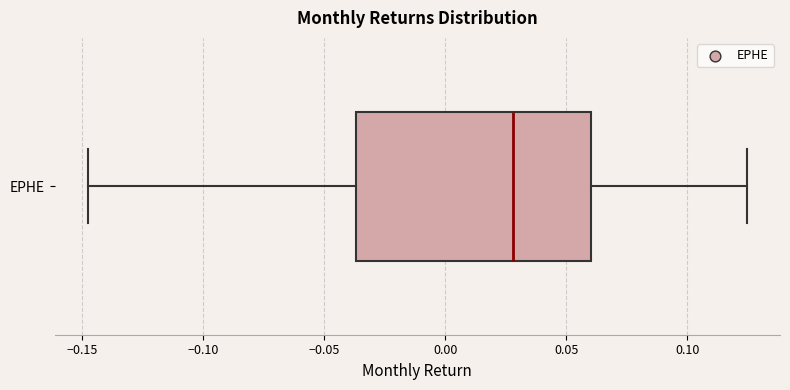

Where is the right edge of the box for EPHE on the x-axis? The values are not printed on the chart, so give them approximately, as read against the axis.

0.060